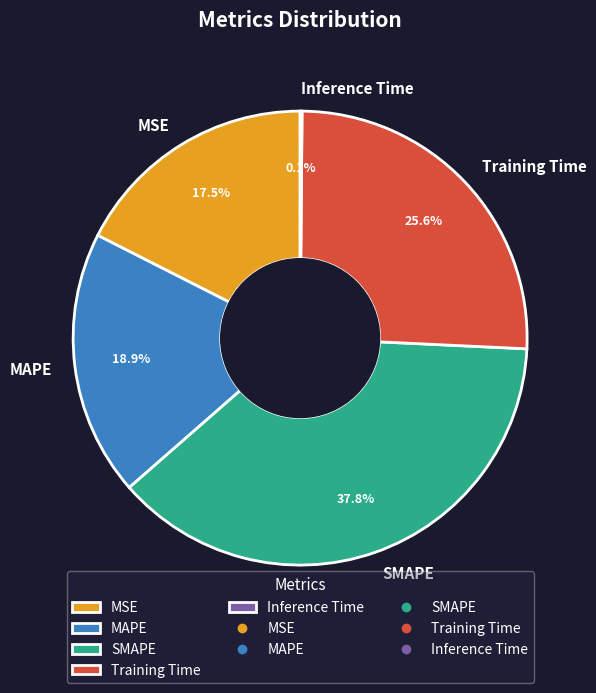

Does MAPE account for over 50% of the chart?

No